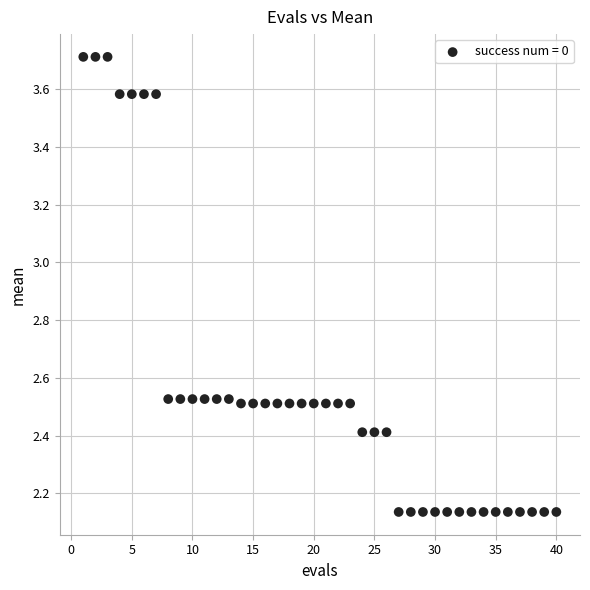

What is the range of Y values (max minus min)?

1.6